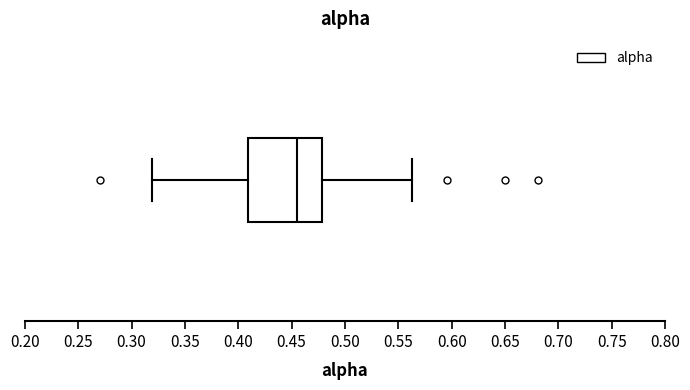

Read this box plot against the x-axis: the position of the median line, the range covered by the box, and the ends of both whiskers. The values are not printed on the chart, so give them approximately, as read against the axis.

median 0.455, box 0.410 to 0.480, whiskers 0.320 to 0.560